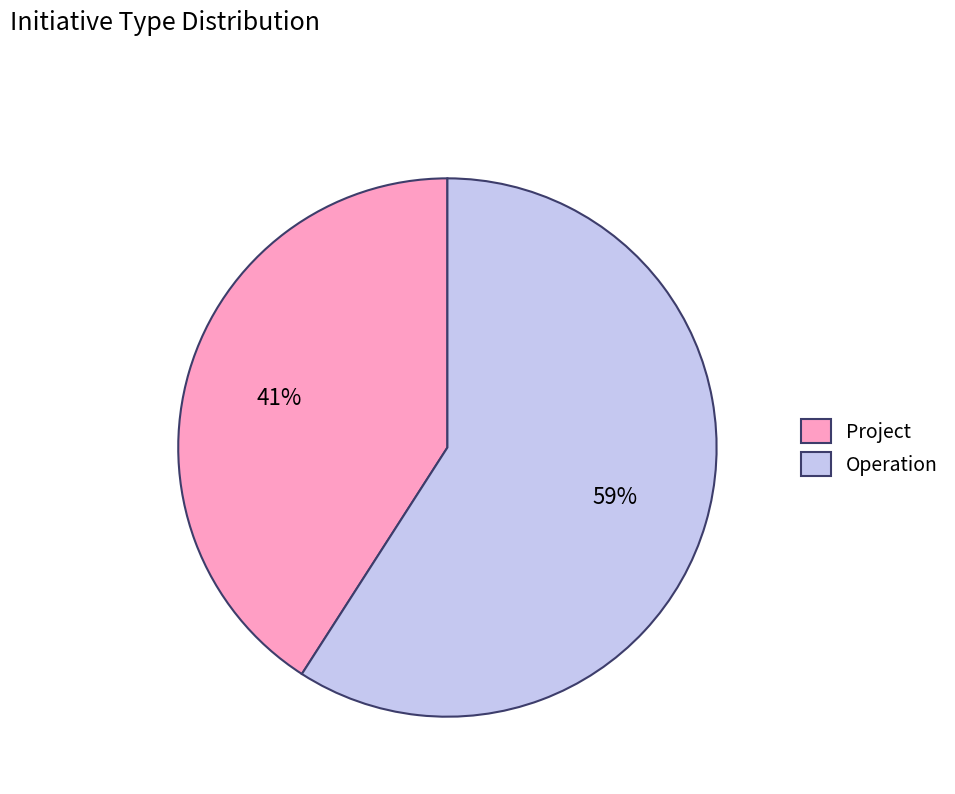

Is there any slice that represents more than half of the pie?

Yes